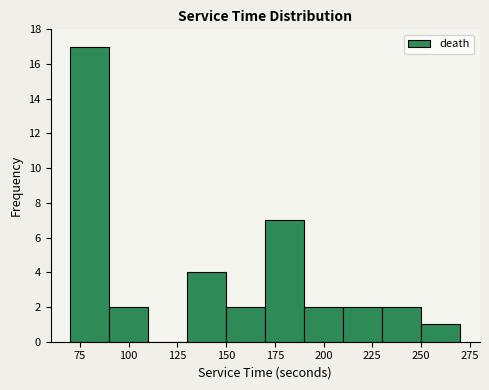

Reading left to right, transcribe this chart: for each bar, give the range it covers on the x-axis and its height. The values are not printed on the chart, so give them approximately, as read against the axis.

70 to 90: 17
90 to 110: 2
110 to 130: 0
130 to 150: 4
150 to 170: 2
170 to 190: 7
190 to 210: 2
210 to 230: 2
230 to 250: 2
250 to 270: 1